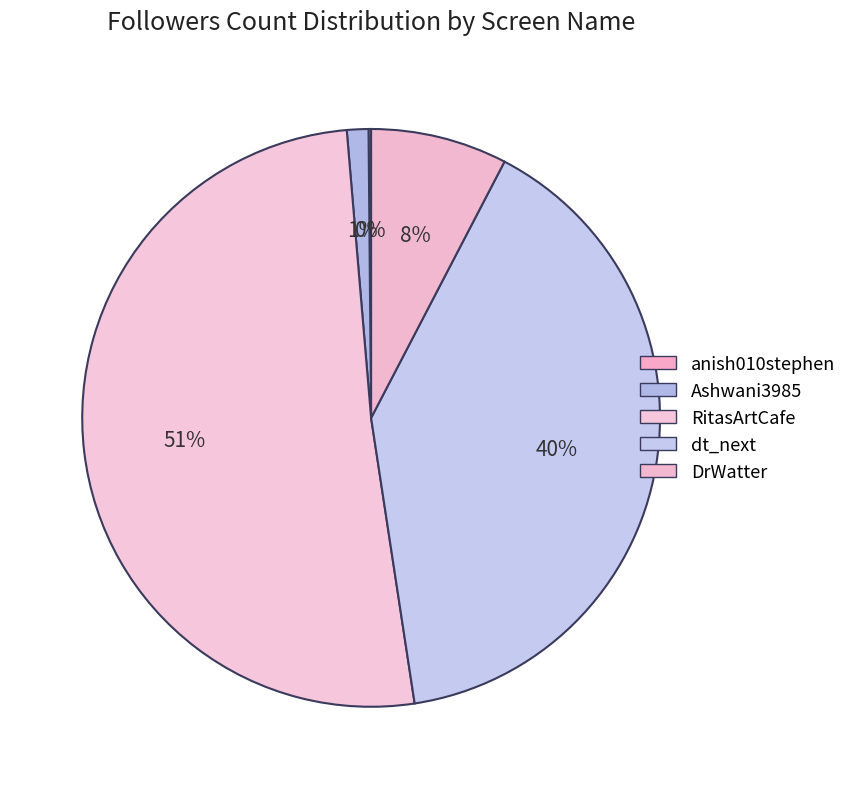

Which has a higher value, Ashwani3985 or RitasArtCafe?

RitasArtCafe